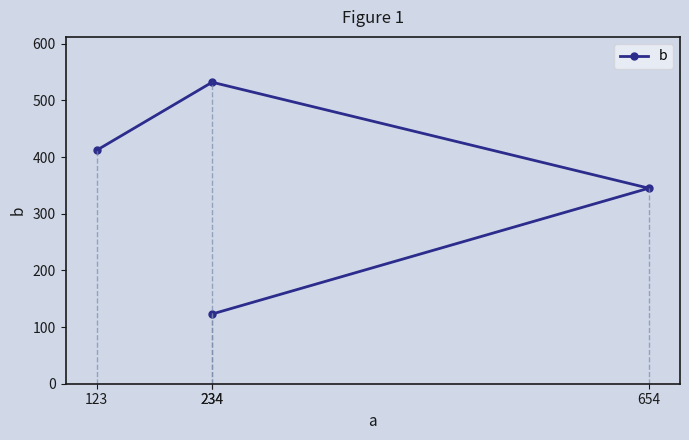

Count the number of data series in this chart.

1